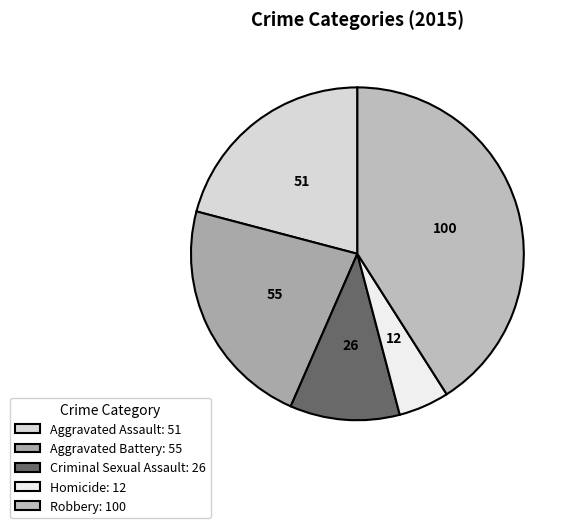

To the nearest percent, what is the difference between the Aggravated Battery and Criminal Sexual Assault slice percentages?

12%